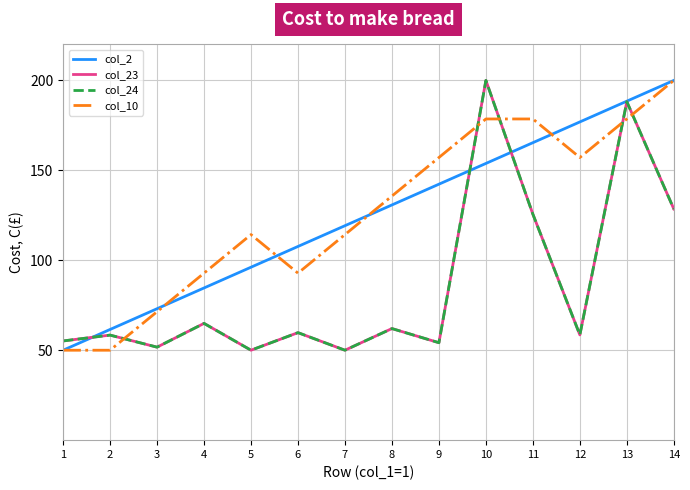

Does the chart display data point markers on the line(s)?

No